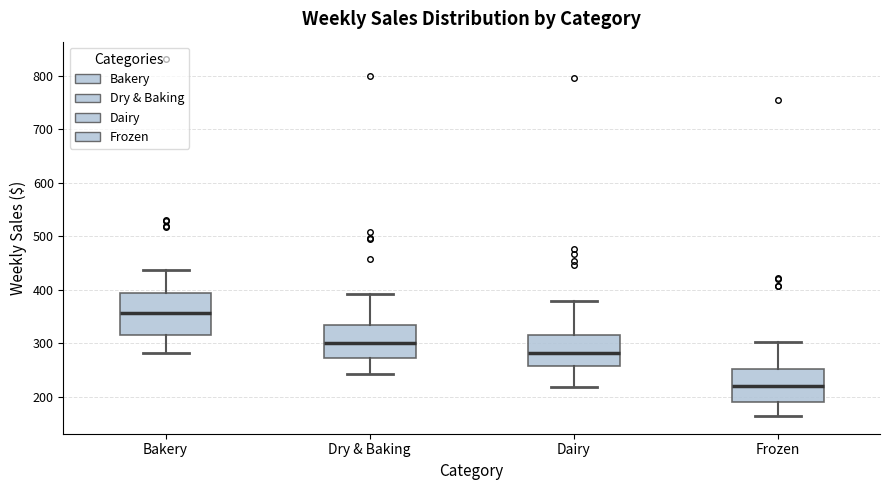

Which box's median line is the lowest?

Frozen